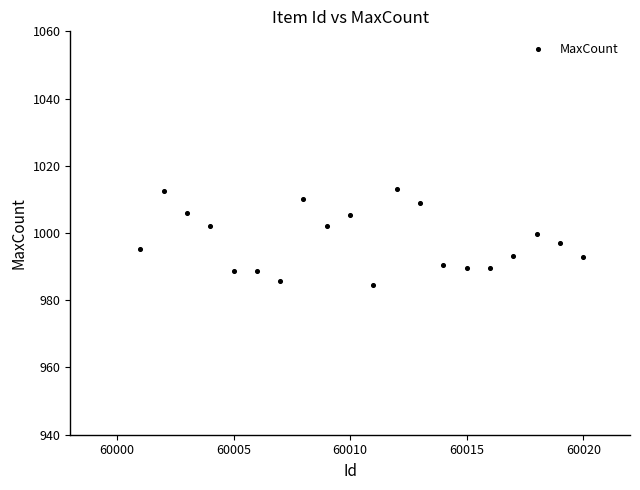

What is the range of Y values (max minus min)?

28.5